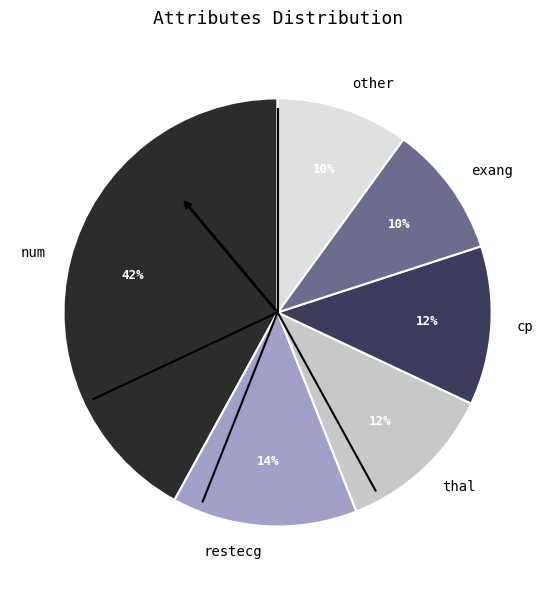

True or false: cp accounts for 12% of the total.

True